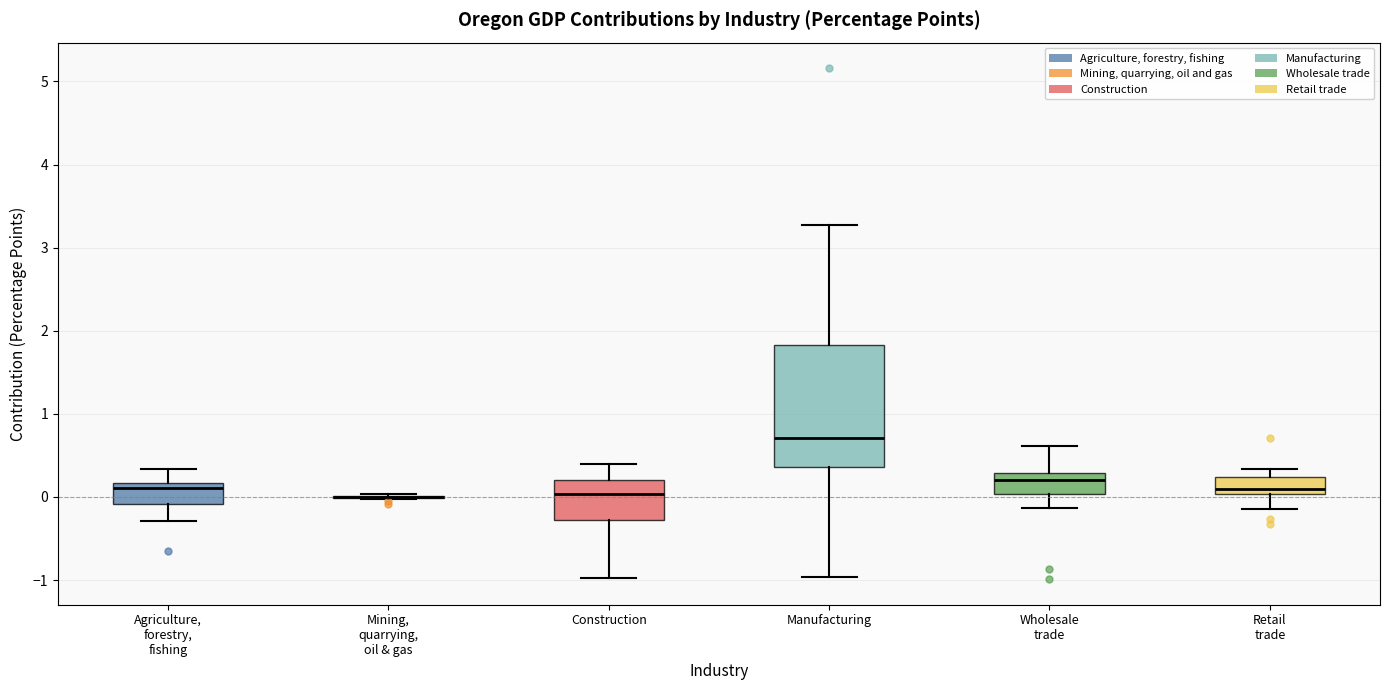

Which box is the tallest, from its lower edge to its upper edge?

Manufacturing